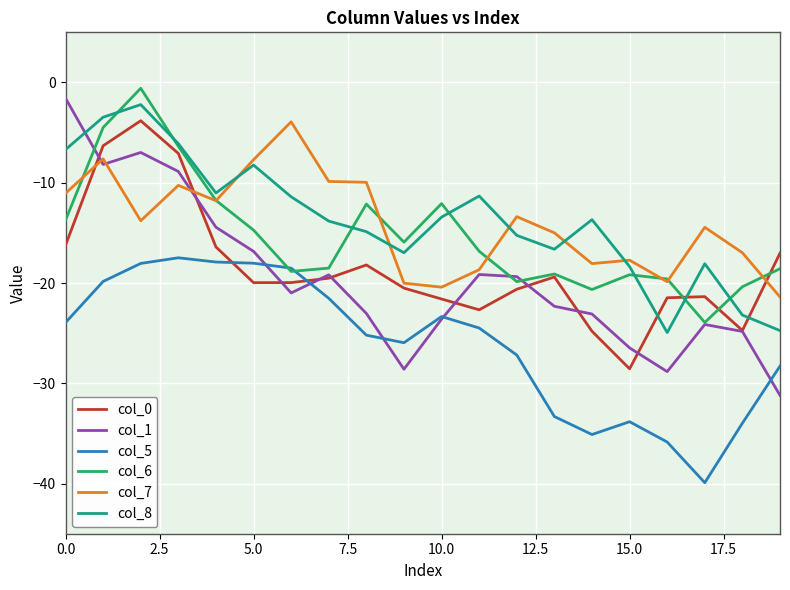

What is the smallest value displayed?

-39.9